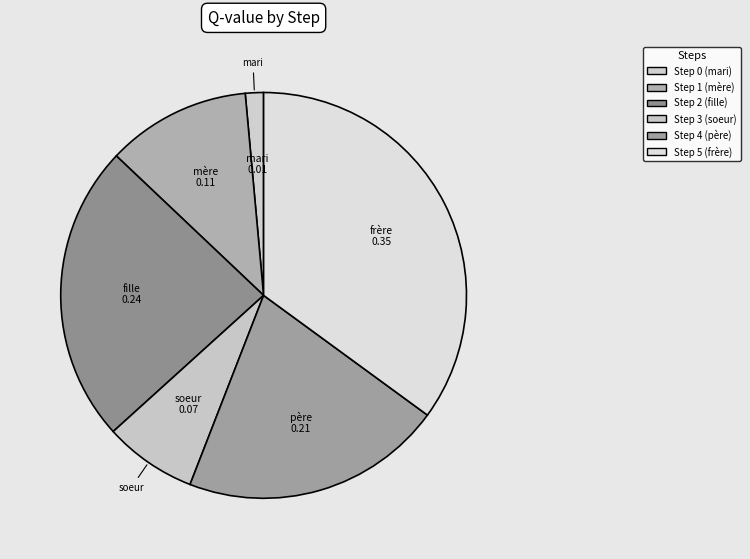

How many segments does this pie chart have?

6